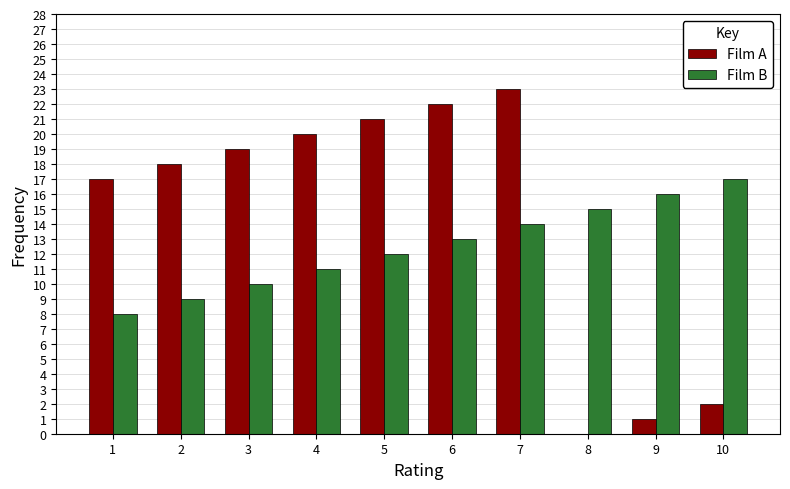

Between 4 and 8, which series saw the biggest shift?

Film A